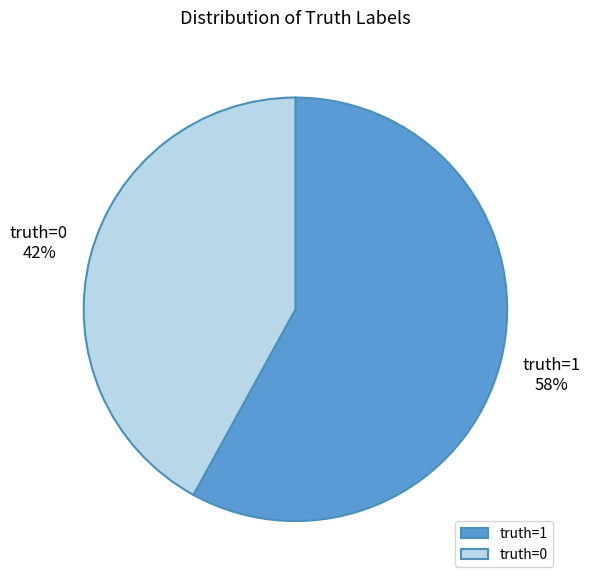

What is the largest slice in the pie chart?

truth=1